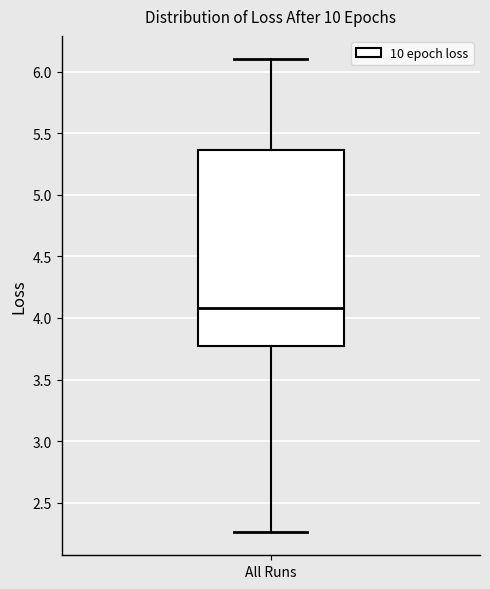

Transcribe this box plot: give where the median line is, the range the box spans, and where the two whiskers end, as read against the y-axis. The values are not printed on the chart, so give them approximately, as read against the axis.

median 4.10, box 3.75 to 5.35, whiskers 2.25 to 6.10